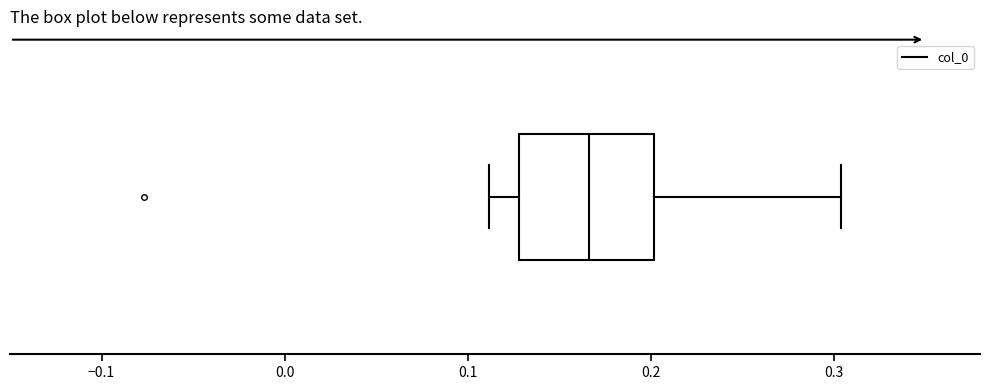

Transcribe this box plot: give where the median line is, the range the box spans, and where the two whiskers end, as read against the x-axis. The values are not printed on the chart, so give them approximately, as read against the axis.

median 0.17, box 0.13 to 0.20, whiskers 0.11 to 0.30